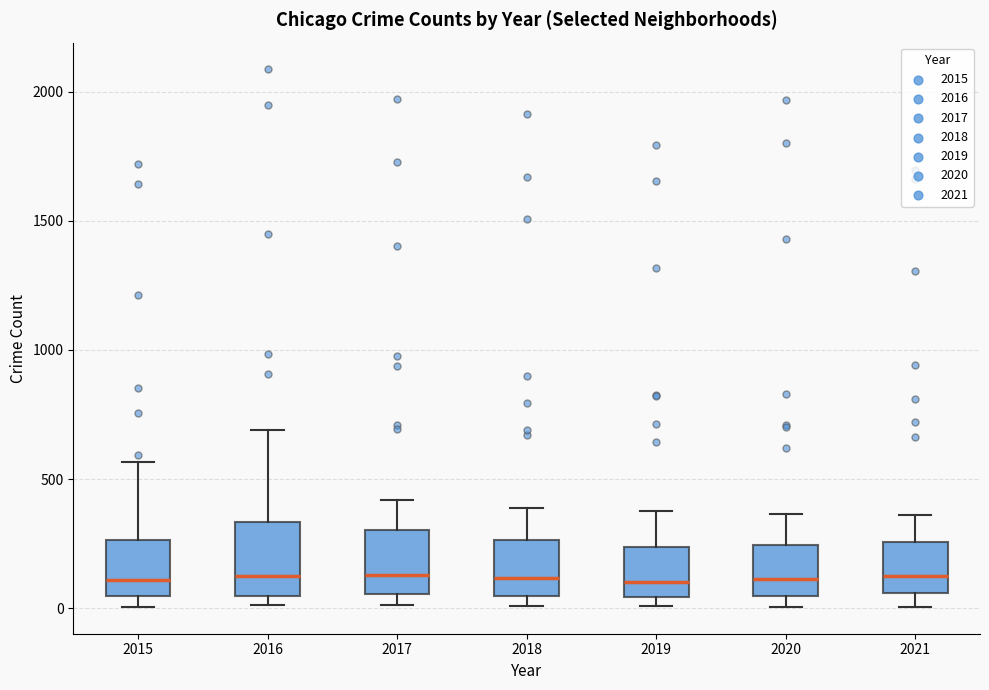

Reading left to right, transcribe this box plot: for each box, give where its median line is, the range the box spans, and where its two whiskers end, as read against the y-axis. The values are not printed on the chart, so give them approximately, as read against the axis.

2015: median 100, box 50 to 250, whiskers 0 to 550
2016: median 150, box 50 to 350, whiskers 0 to 700
2017: median 150, box 50 to 300, whiskers 0 to 400
2018: median 100, box 50 to 250, whiskers 0 to 400
2019: median 100, box 50 to 250, whiskers 0 to 400
2020: median 100, box 50 to 250, whiskers 0 to 350
2021: median 100, box 50 to 250, whiskers 0 to 350